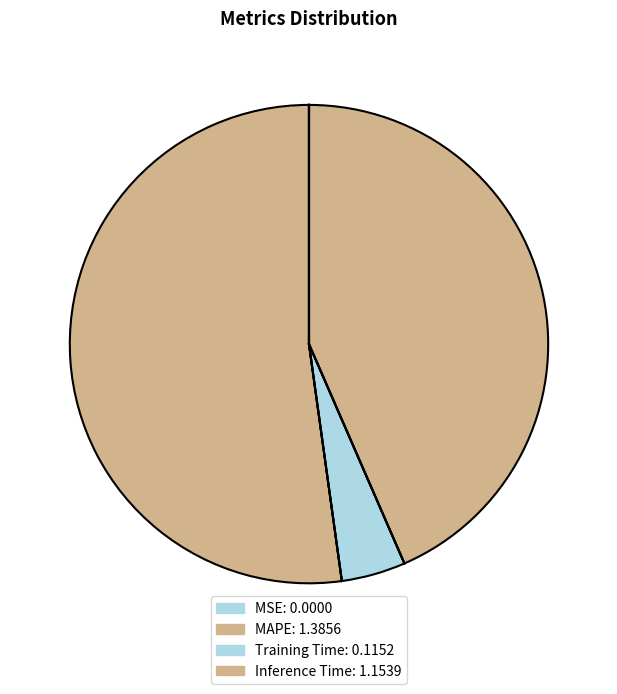

What is the change in value from MAPE to Inference Time?

-0.2